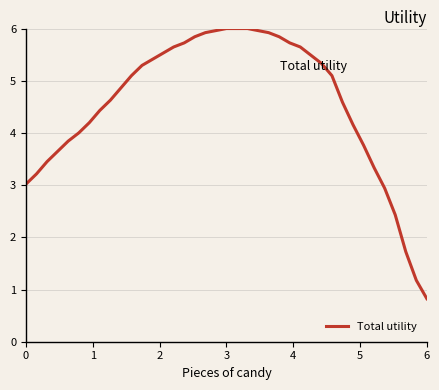

What is the minimum value shown in the chart?

0.8